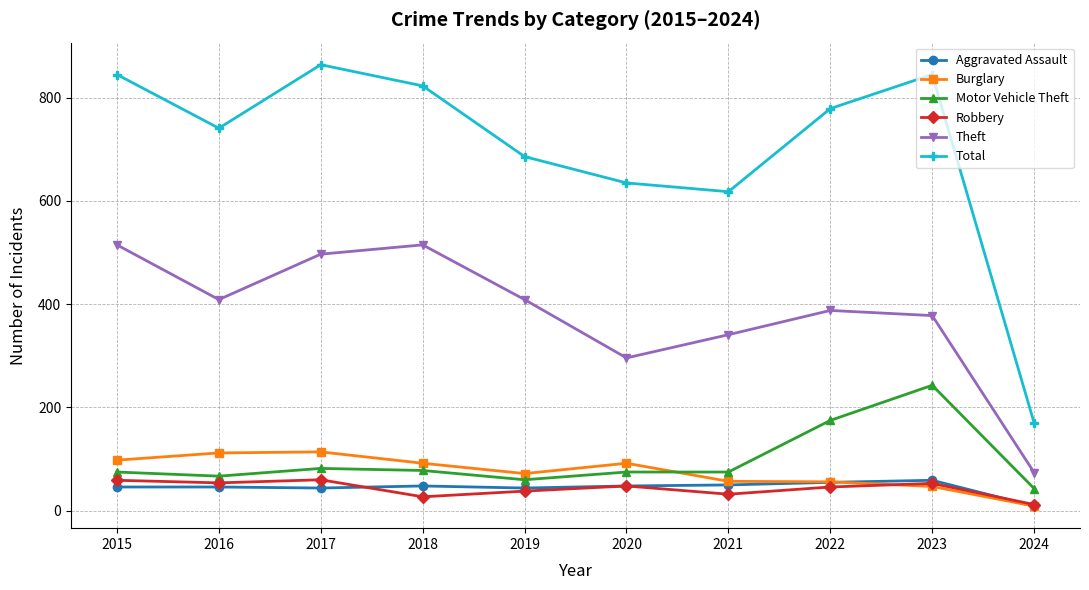

What is the maximum value shown in the chart?

864